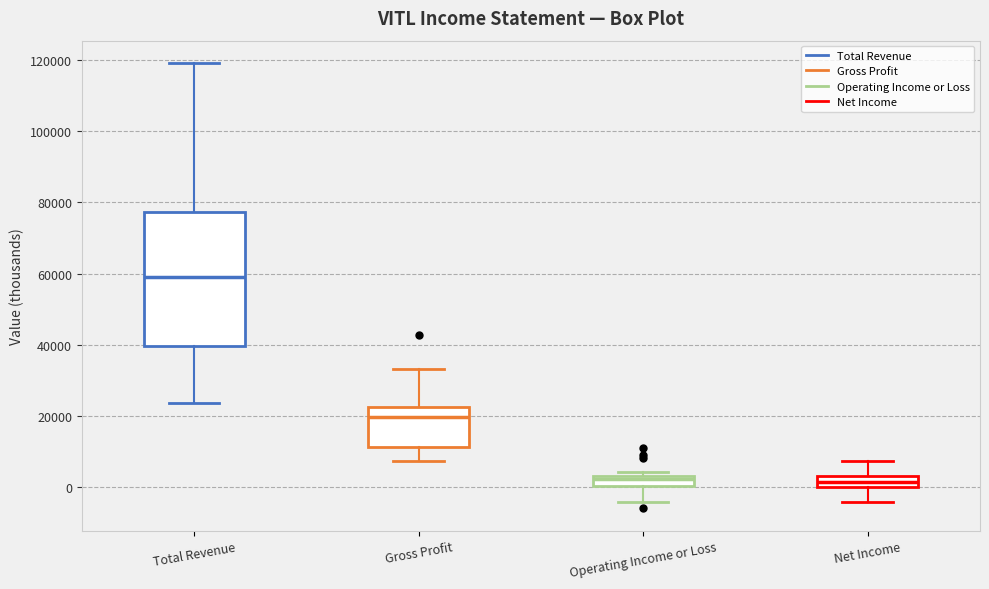

Where is the lower edge of the box for Operating Income or Loss on the y-axis? The values are not printed on the chart, so give them approximately, as read against the axis.

0